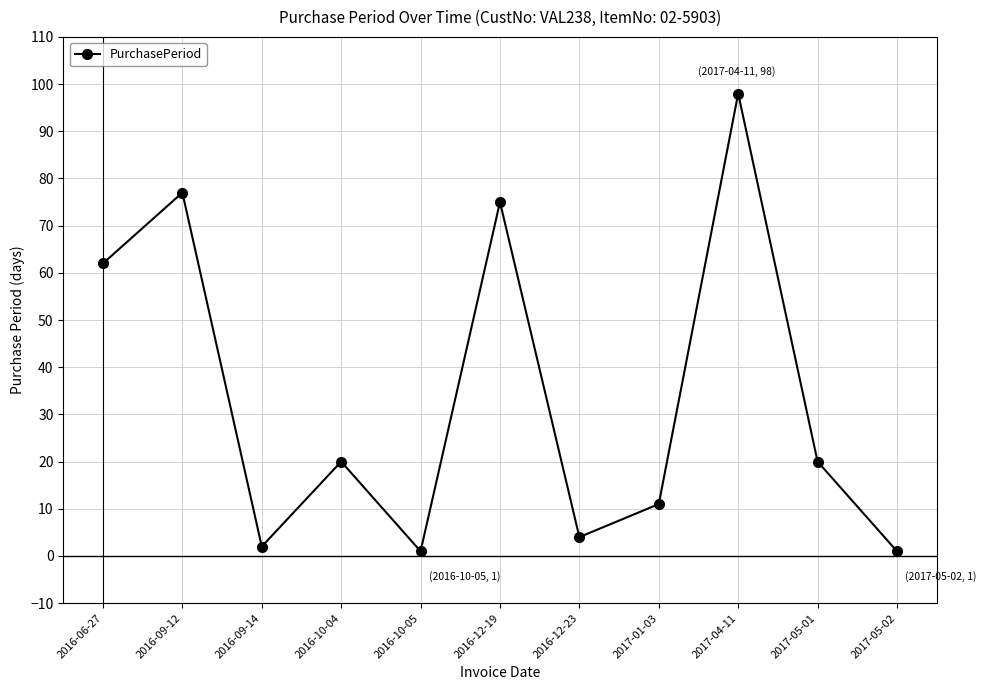

What is the label of the 5th point from the right?

2016-12-23